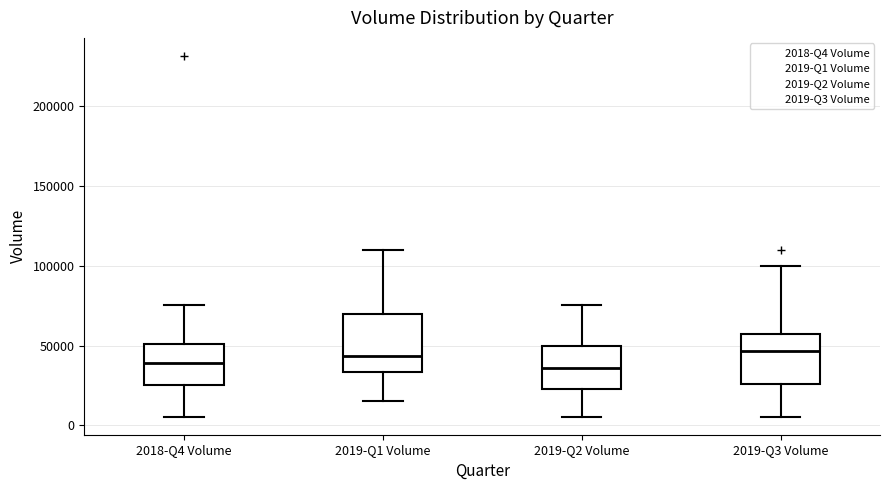

Where does the lower whisker of the box for 2018-Q4 Volume end on the y-axis? The values are not printed on the chart, so give them approximately, as read against the axis.

5000